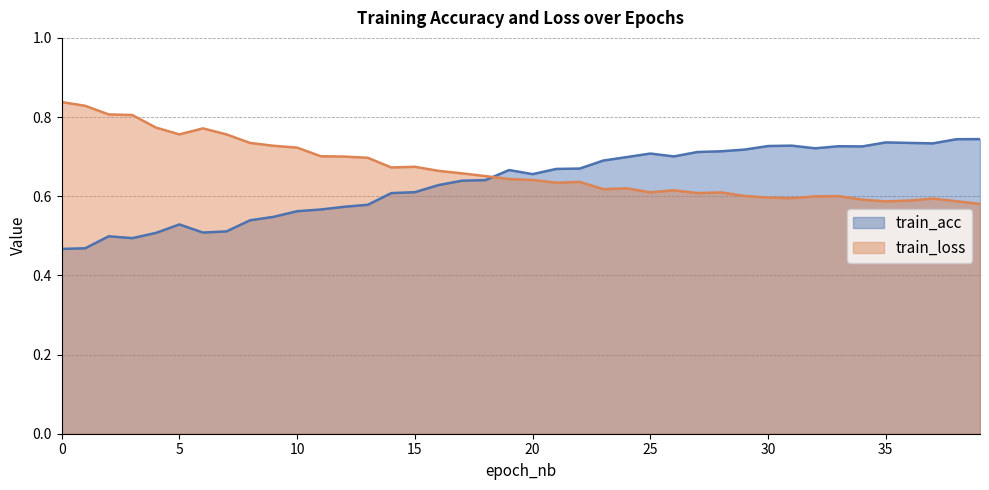

Reading left to right, transcribe all the data shown in this chart.

train_acc: 0.5	0.5	0.5	0.5	0.5	0.5	0.5	0.5	0.5	0.5	0.6	0.6	0.6	0.6	0.6	0.6	0.6	0.6	0.6	0.7	0.7	0.7	0.7	0.7	0.7	0.7	0.7	0.7	0.7	0.7	0.7	0.7	0.7	0.7	0.7	0.7	0.7	0.7	0.7	0.7
train_loss: 0.8	0.8	0.8	0.8	0.8	0.8	0.8	0.8	0.7	0.7	0.7	0.7	0.7	0.7	0.7	0.7	0.7	0.7	0.7	0.6	0.6	0.6	0.6	0.6	0.6	0.6	0.6	0.6	0.6	0.6	0.6	0.6	0.6	0.6	0.6	0.6	0.6	0.6	0.6	0.6